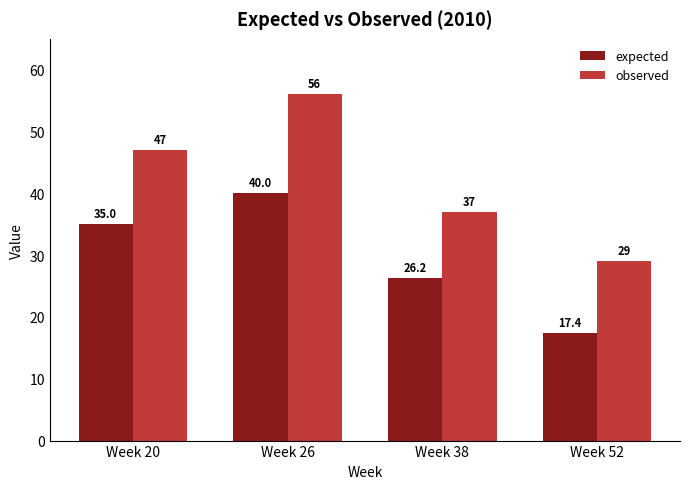

What is the sum of the observed values at Week 20 and Week 26?

103.0